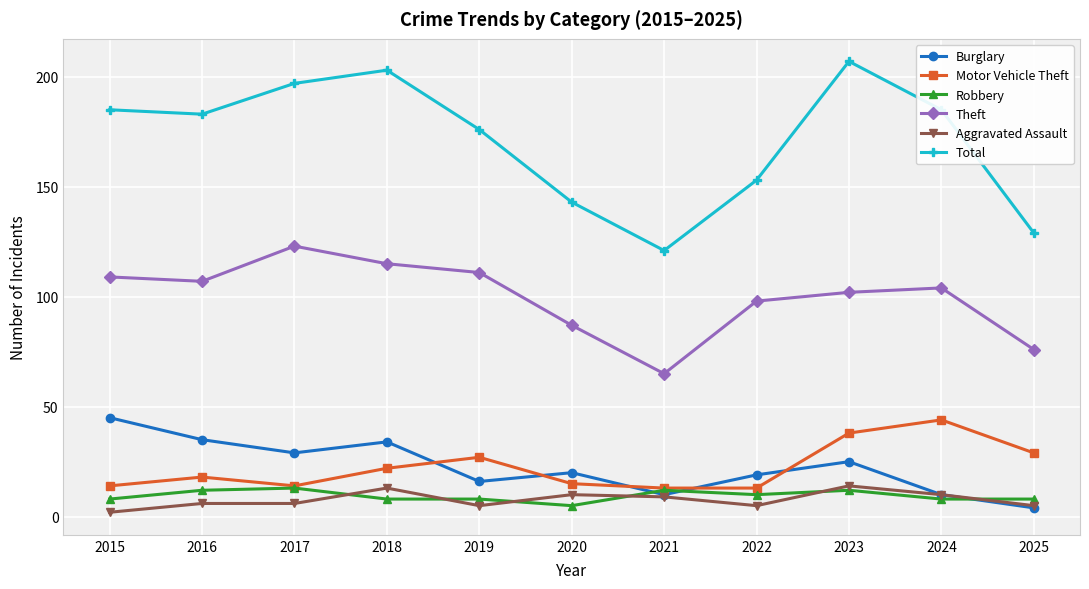

Does the chart have visible grid lines?

Yes